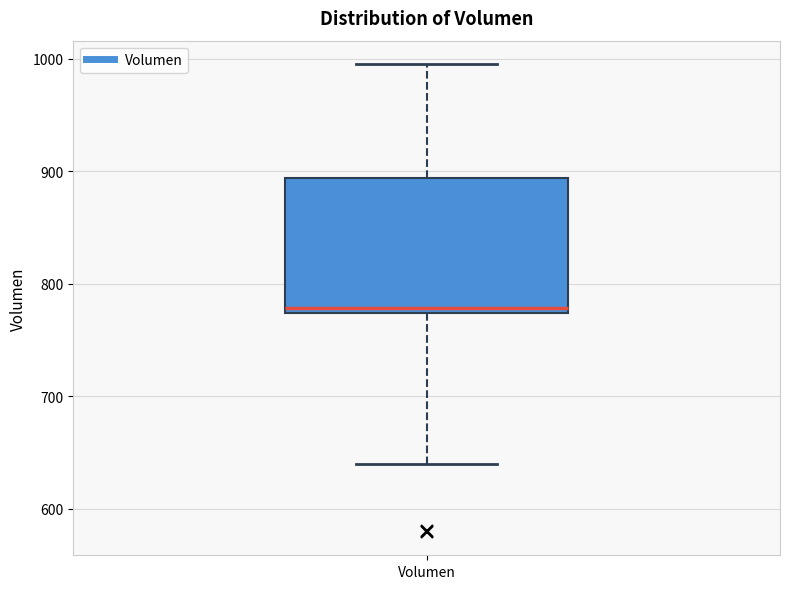

Transcribe this box plot: give where the median line is, the range the box spans, and where the two whiskers end, as read against the y-axis. The values are not printed on the chart, so give them approximately, as read against the axis.

median 780, box 770 to 890, whiskers 640 to 1000